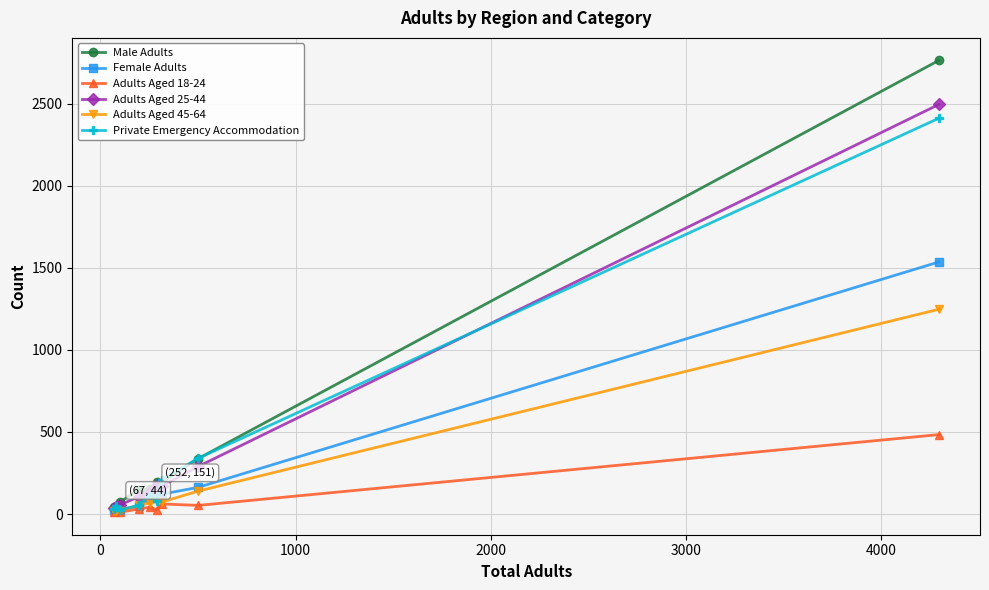

Which series has the widest spread of values?

Male Adults